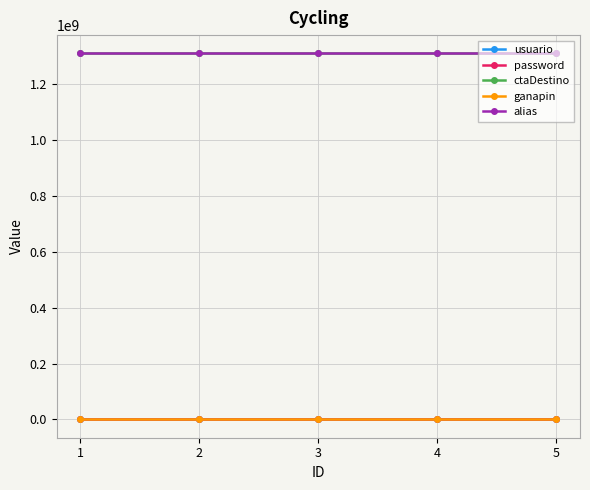

Reading left to right, extract all data points from this chart.

usuario: 39073	39073	39073	39073	39073
password: 1234	1234	1234	1234	1234
ctaDestino: 1310296212	1310296212	1310296212	1310296212	1310296212
ganapin: 1234	1234	1234	1234	1234
alias: 1310296212	1310296212	1310296212	1310296212	1310296212